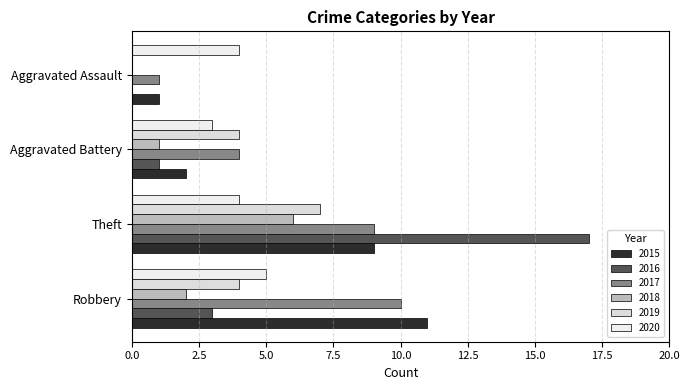

What is the difference between the maximum and minimum values in the 2019 series?

7